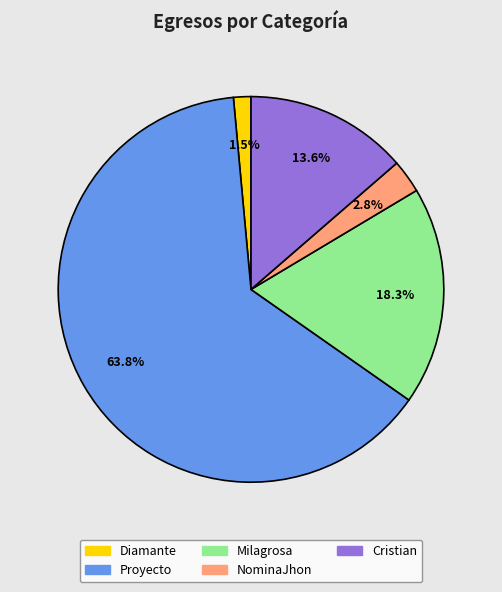

Is there any slice that represents more than half of the pie?

Yes